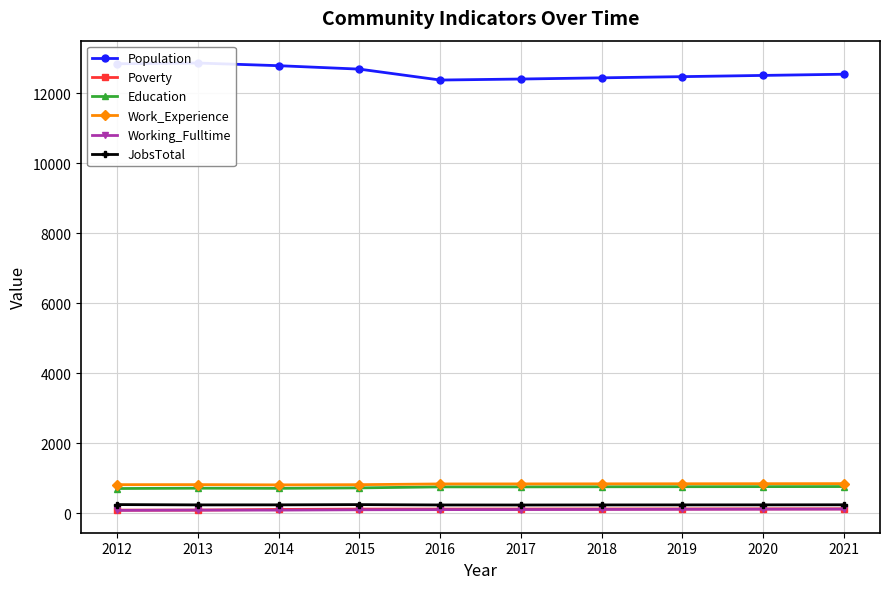

Reading left to right, extract all data points from this chart.

Population: 2012=12847	2013=12868	2014=12792	2015=12694	2016=12382	2017=12411	2018=12445	2019=12479	2020=12514	2021=12548
Poverty: 2012=92	2013=93	2014=112	2015=122	2016=122	2017=123	2018=125	2019=126	2020=128	2021=129
Education: 2012=710	2013=719	2014=715	2015=728	2016=757	2017=757	2018=760	2019=762	2020=764	2021=766
Work_Experience: 2012=820	2013=821	2014=814	2015=820	2016=841	2017=842	2018=844	2019=846	2020=848	2021=850
Working_Fulltime: 2012=86	2013=93	2014=93	2015=103	2016=107	2017=109	2018=112	2019=116	2020=119	2021=122
JobsTotal: 2012=251	2013=242	2014=243	2015=250	2016=240	2017=239	2018=241	2019=242	2020=243	2021=245